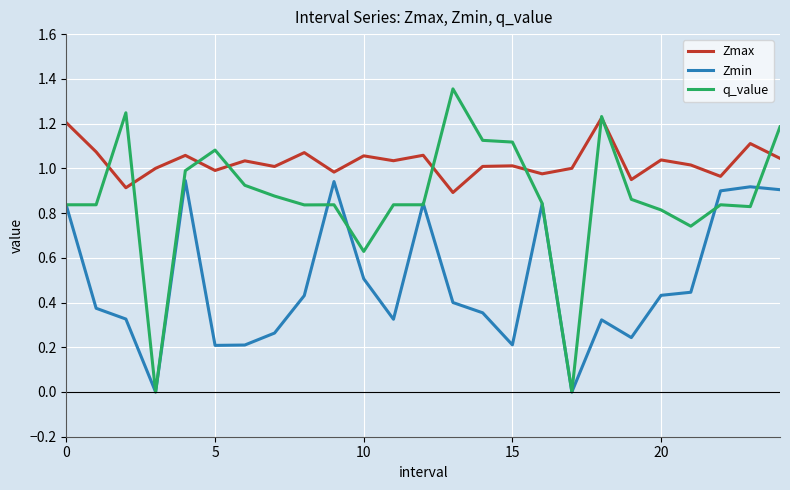

Rank the series by their average value, from lowest to highest.

Zmin, q_value, Zmax